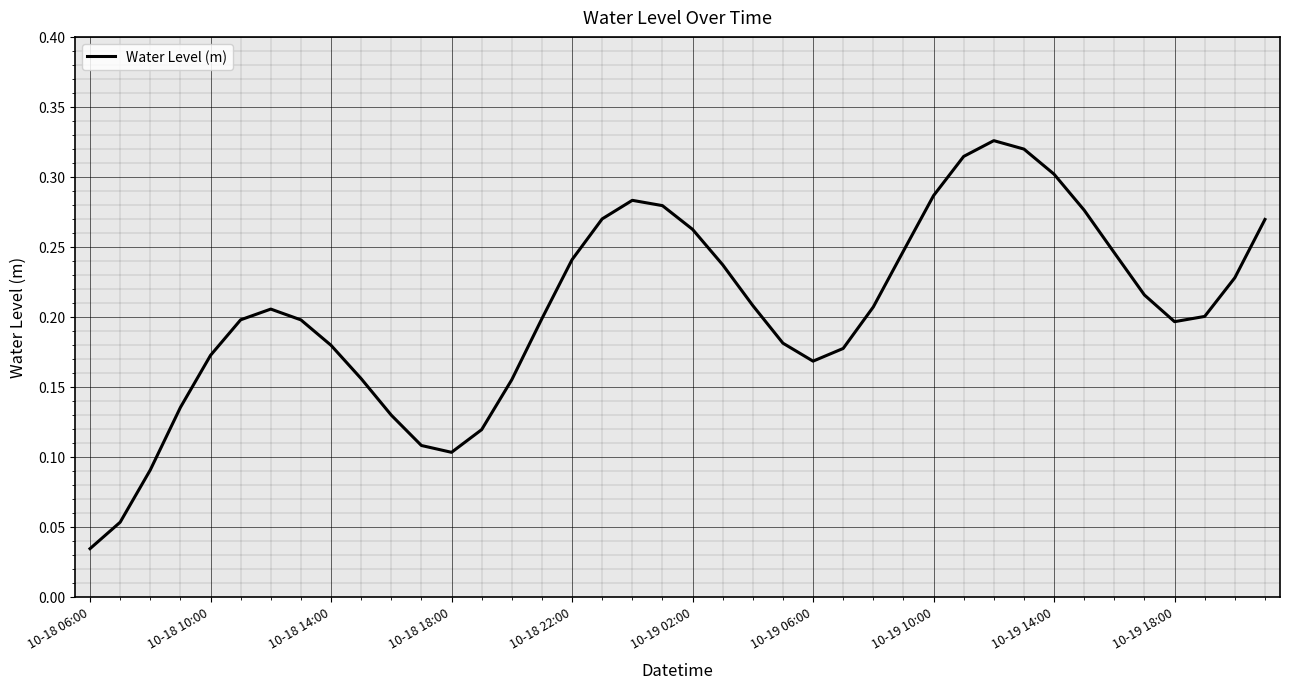

How many interior local peaks (higher than both neighbors) does the data have?

3